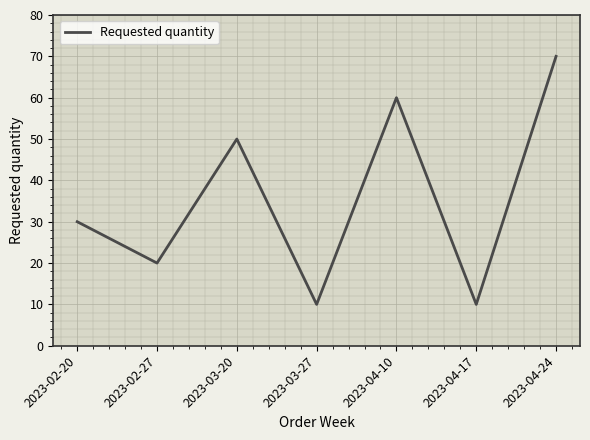

What is the change in value from 2023-04-10 to 2023-04-24?

+10